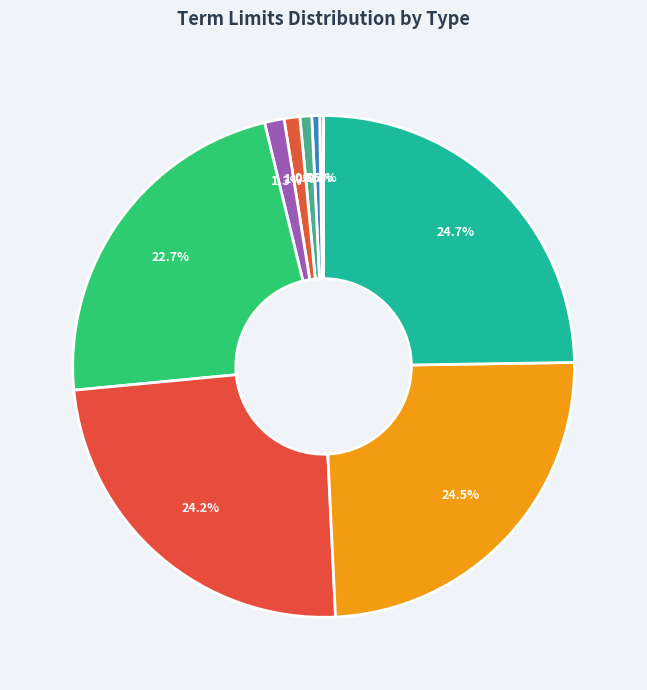

To the nearest percent, what is the average slice percentage?

11%